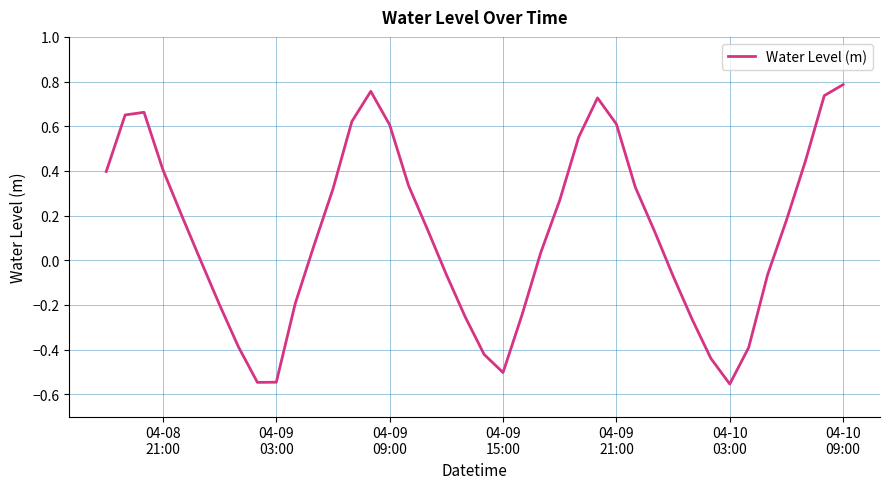

How many categories are shown in the chart?

40